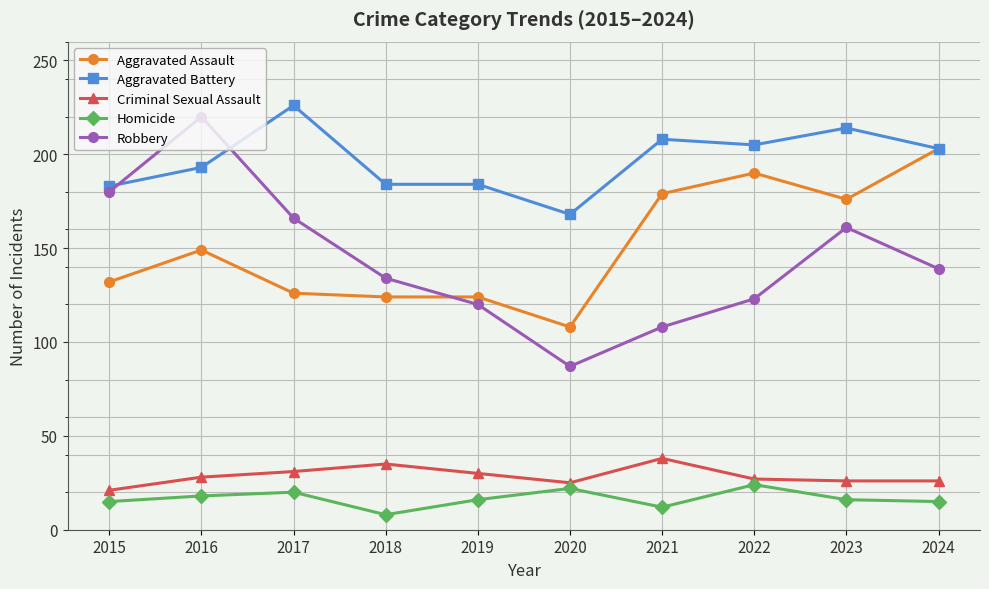

Rank the series by their maximum value, from lowest to highest.

Homicide, Criminal Sexual Assault, Aggravated Assault, Robbery, Aggravated Battery